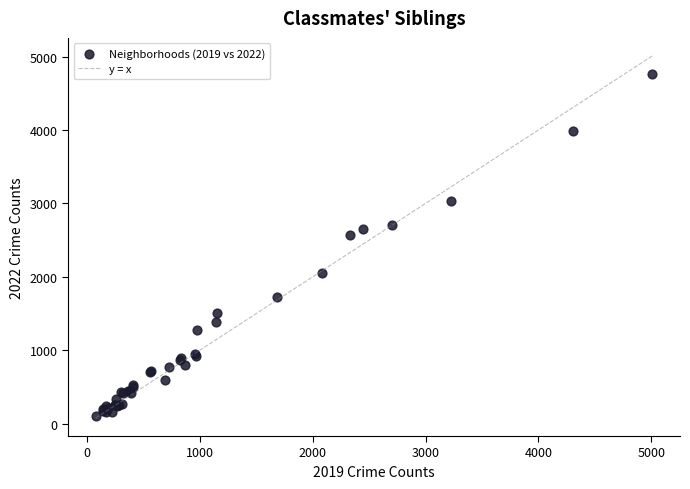

What Y value in the scatter plot is closest to 2430?

2566